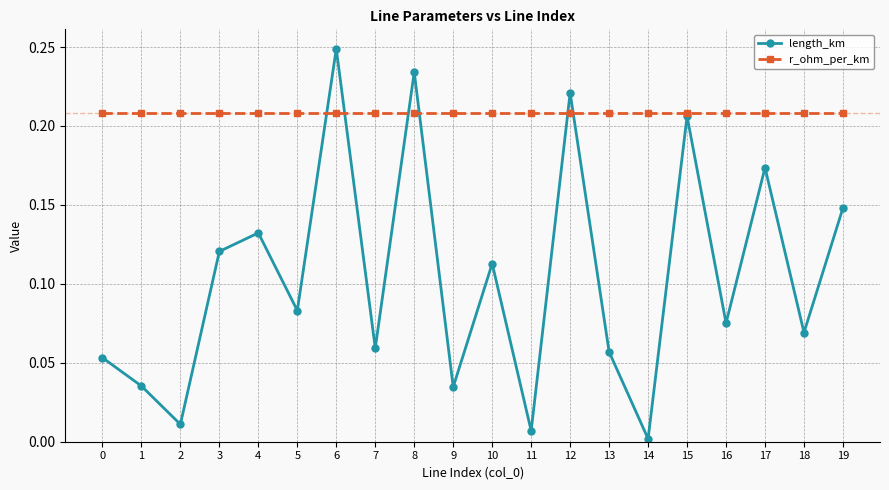

Is it true that r_ohm_per_km equals 0.4 at 11?

False